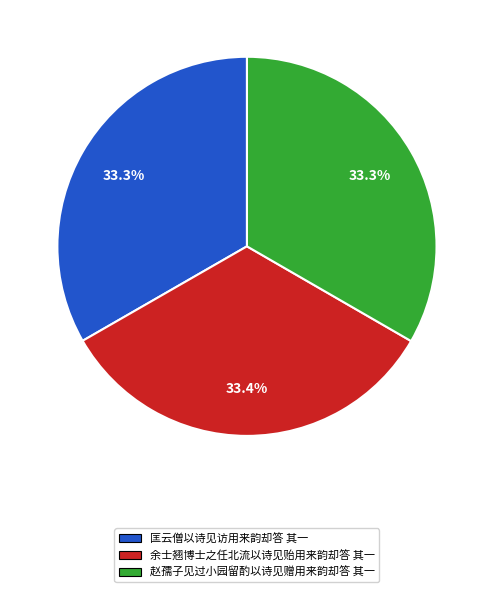

Approximately how many times larger is the value at 余士翘博士之任北流以诗见贻用来韵却答 其一 compared to 赵孺子见过小园留酌以诗见赠用来韵却答 其一?

1.0